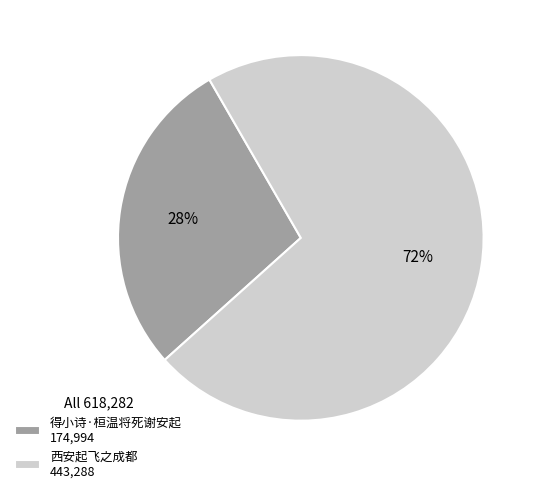

How many segments does this pie chart have?

2